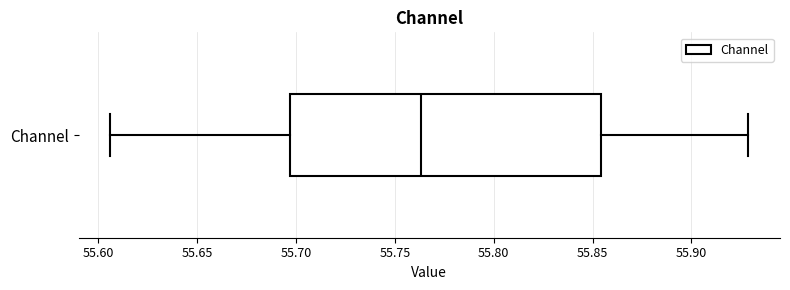

Read this box plot against the x-axis: the position of the median line, the range covered by the box, and the ends of both whiskers. The values are not printed on the chart, so give them approximately, as read against the axis.

median 55.765, box 55.695 to 55.855, whiskers 55.605 to 55.930